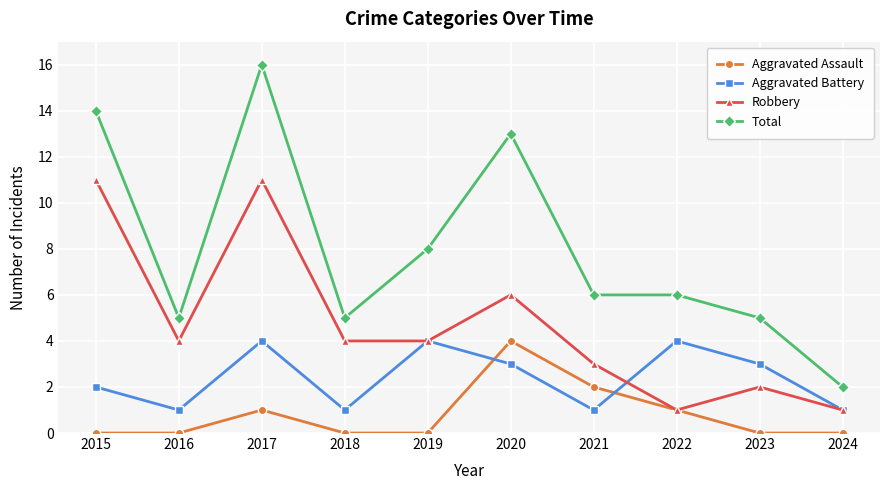

Rank the series at 2017 from lowest to highest value.

Aggravated Assault, Aggravated Battery, Robbery, Total